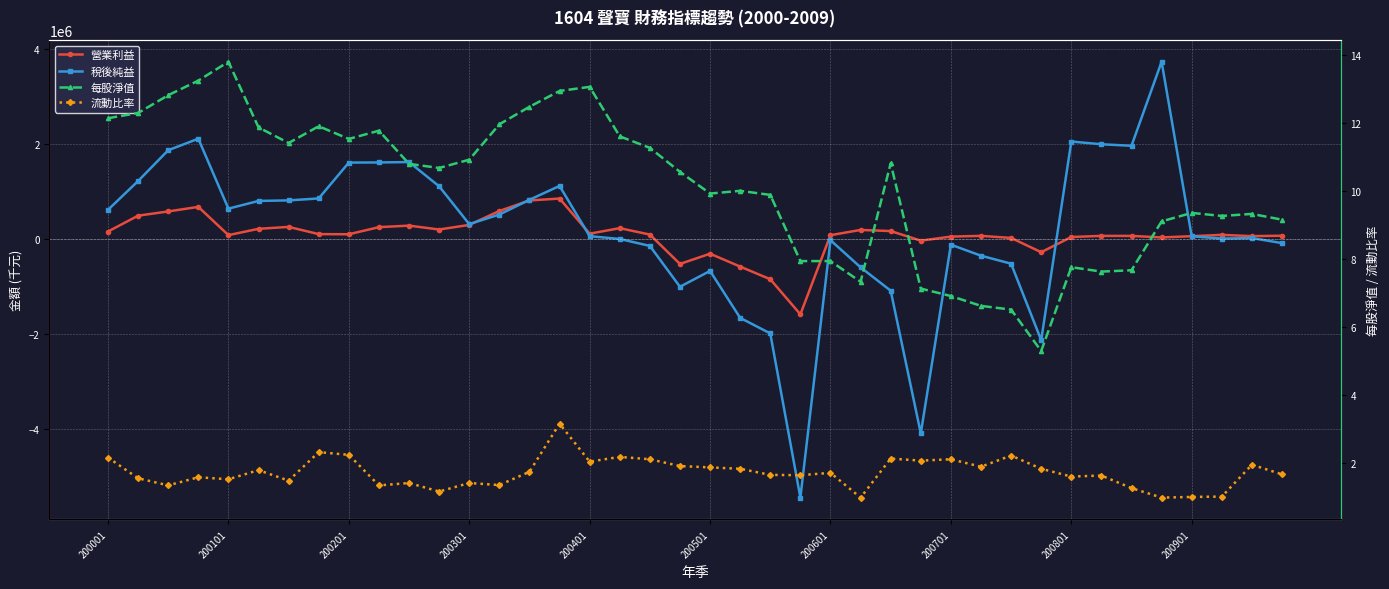

What is the spread (max minus min) of values at 200101?

630767.5